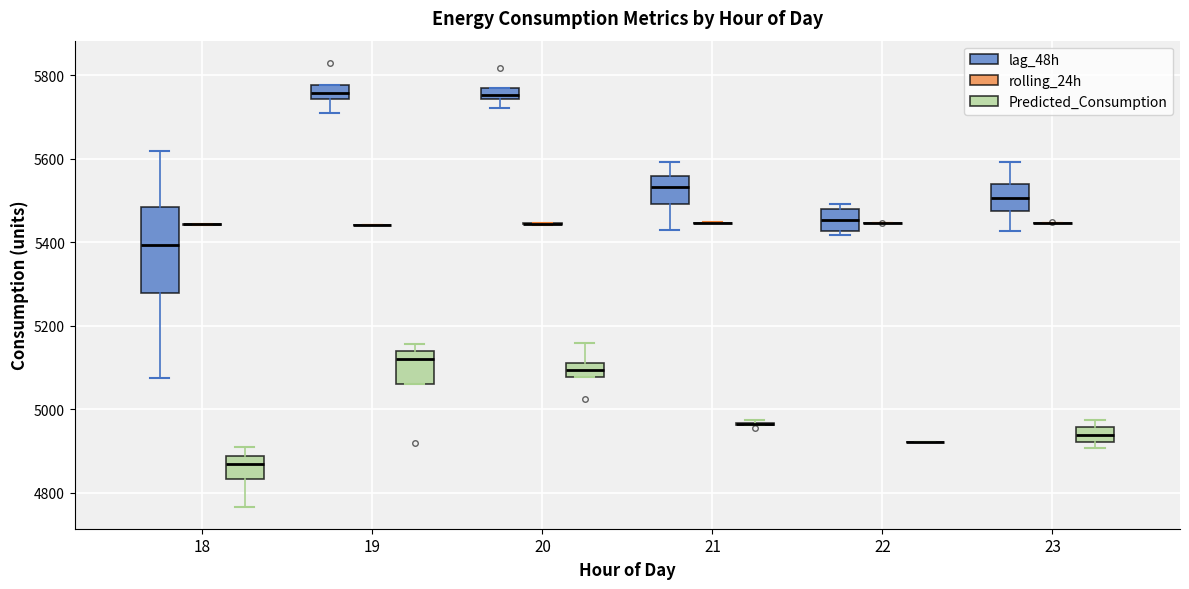

Comparing the boxes themselves (not the whiskers), which one is the tallest?

18 (lag_48h)